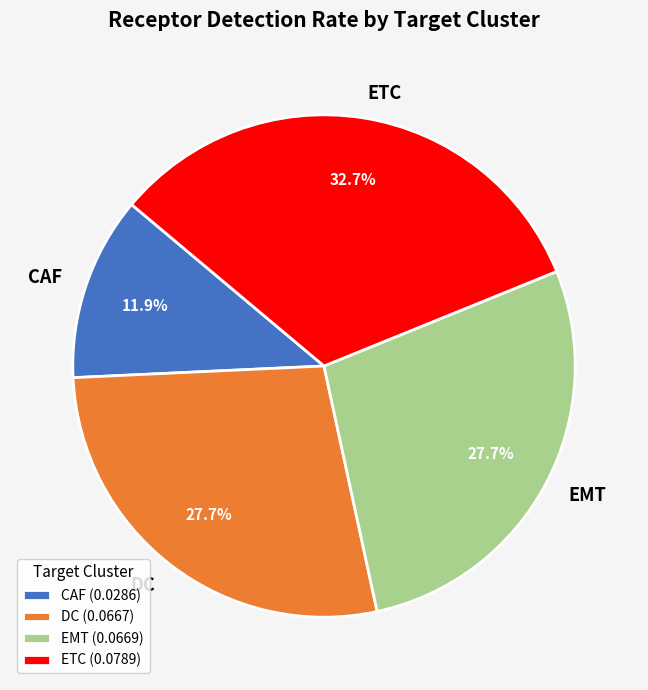

Which slice is the smallest?

CAF